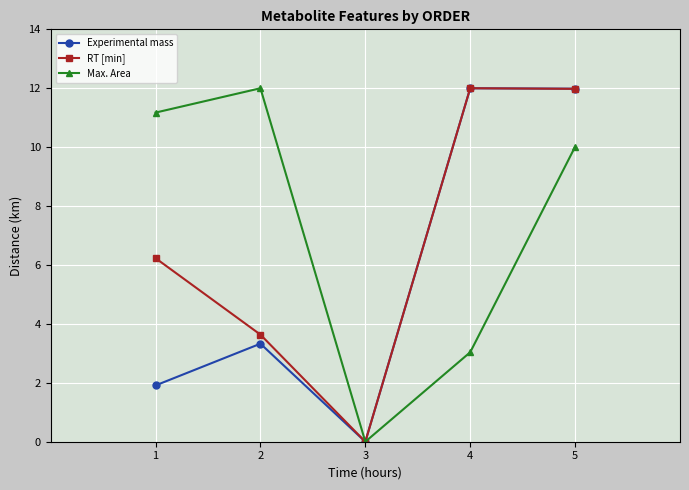

Rank the series at 2 from highest to lowest value.

Max. Area, RT [min], Experimental mass